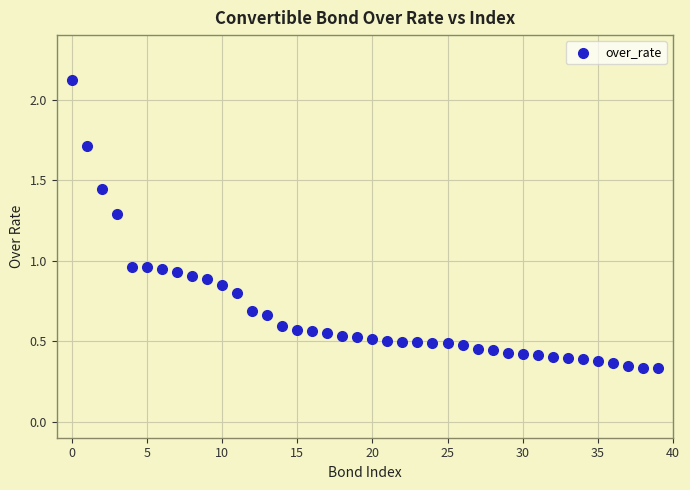

What is the range of Y values (max minus min)?

1.8